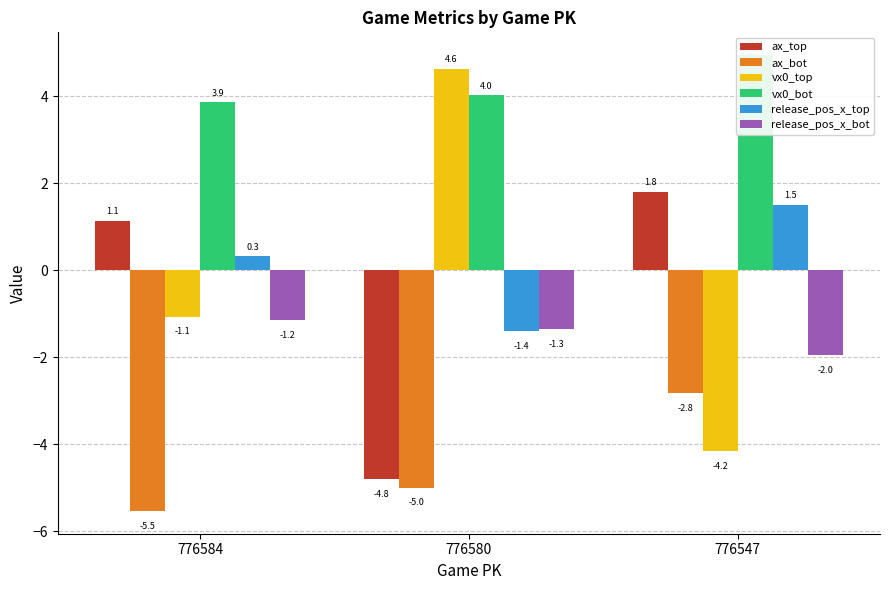

What is the sum of all ax_top values?

-1.9